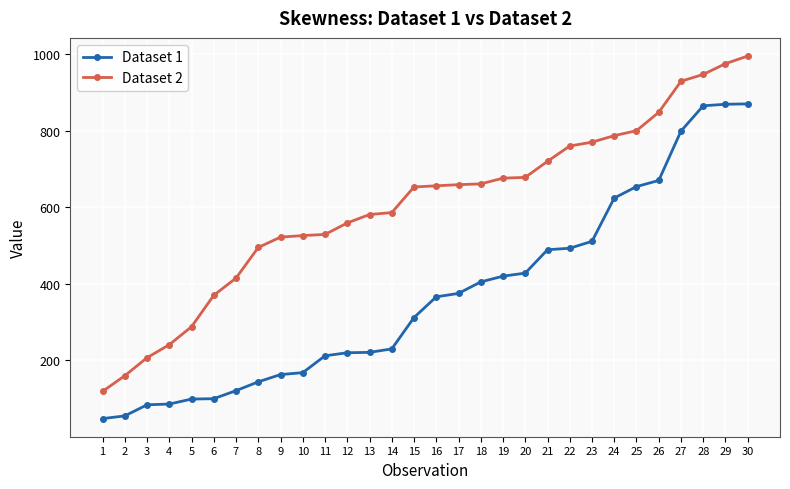

What is the value of the Dataset 1 point at the 3rd from the left?

84